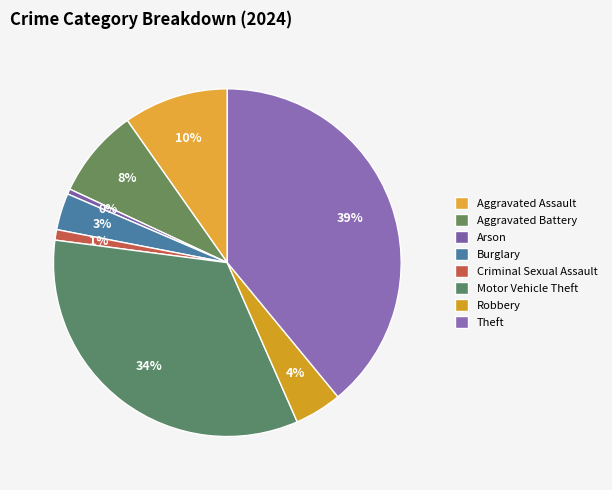

Is it true that Robbery is 4% of the pie?

True